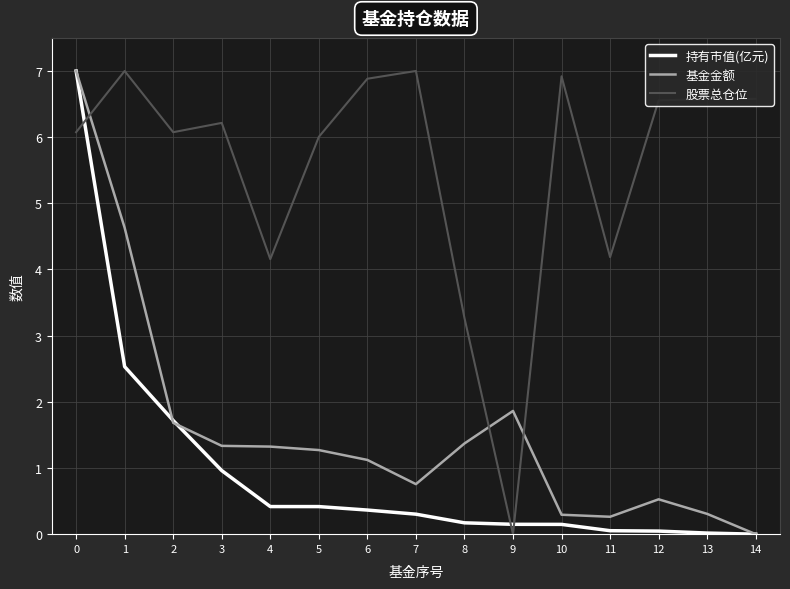

What is the difference between the 持有市值(亿元) values at 6 and 13?

0.3